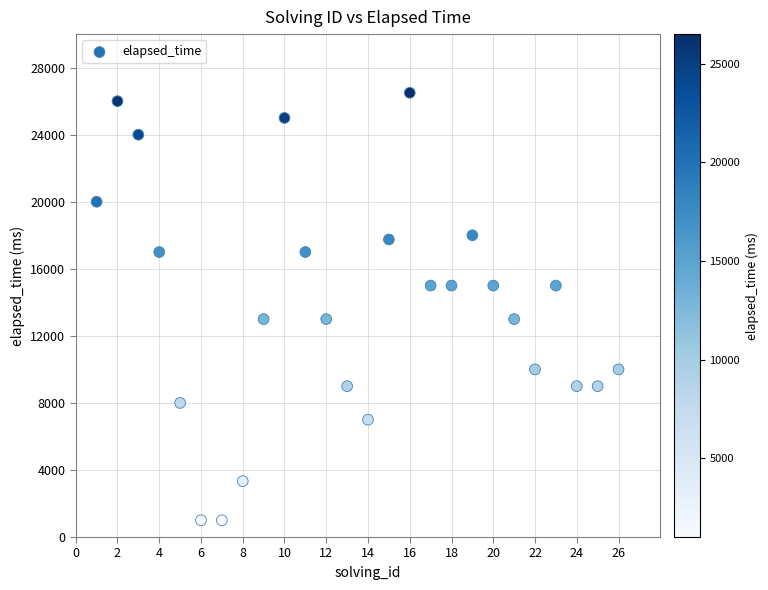

What is the range of Y values (max minus min)?

25500